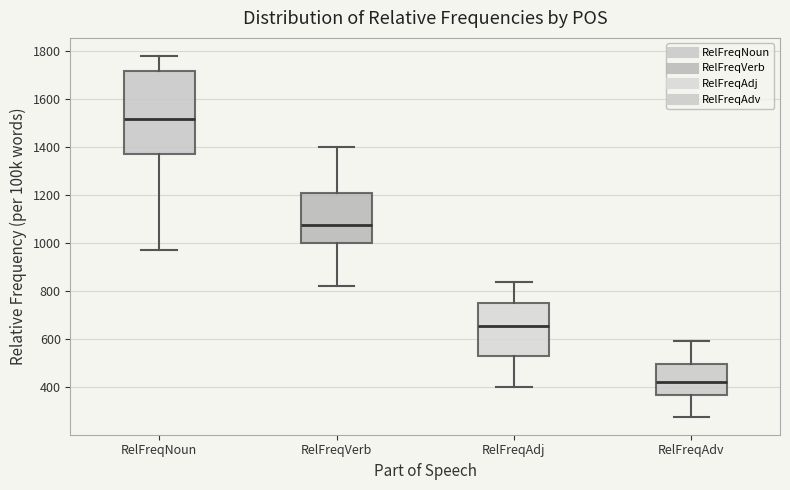

Reading left to right, read every box against the y-axis: the position of its median line, the range the box covers, and the ends of its whiskers. The values are not printed on the chart, so give them approximately, as read against the axis.

RelFreqNoun: median 1520, box 1380 to 1720, whiskers 980 to 1780
RelFreqVerb: median 1080, box 1000 to 1220, whiskers 820 to 1400
RelFreqAdj: median 660, box 520 to 760, whiskers 400 to 840
RelFreqAdv: median 420, box 360 to 500, whiskers 280 to 600